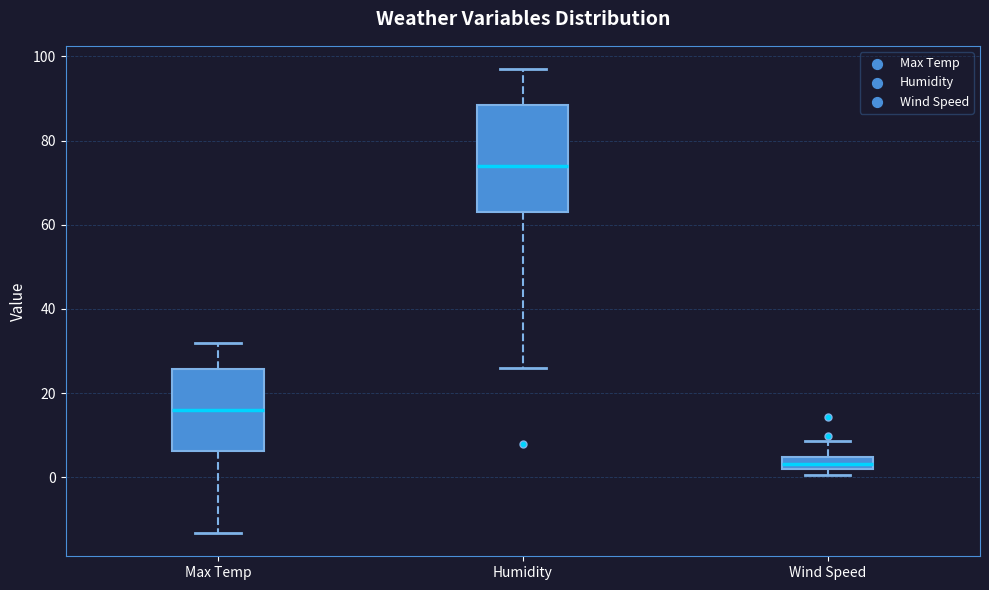

Which box is the tallest, from its lower edge to its upper edge?

Humidity